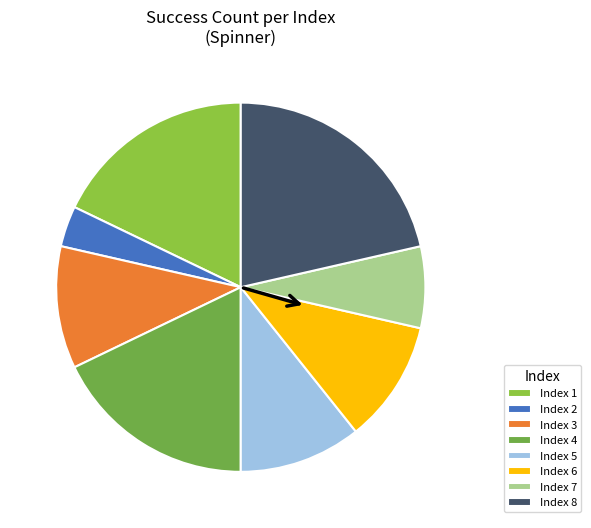

How many segments does this pie chart have?

8